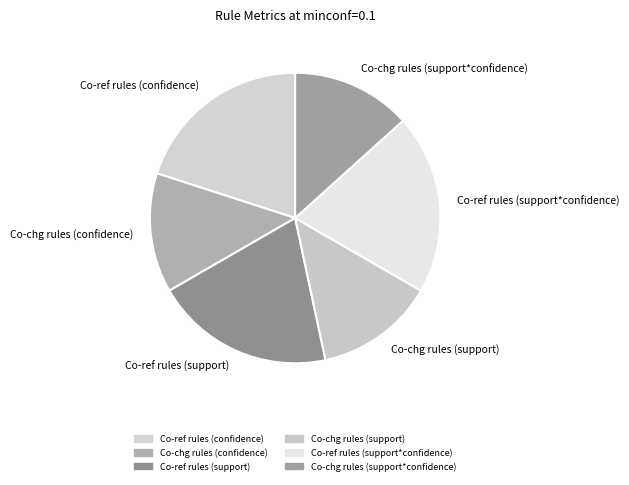

Do Co-chg rules (confidence) and Co-ref rules (confidence) together represent more than half of the pie?

No